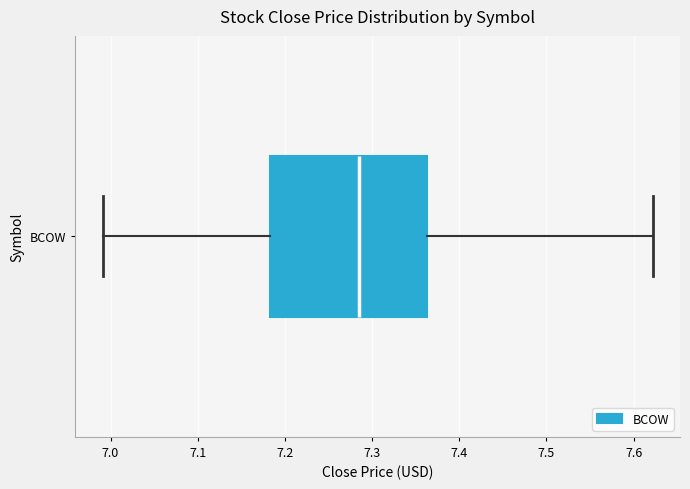

Transcribe this box plot: give where the median line is, the range the box spans, and where the two whiskers end, as read against the x-axis. The values are not printed on the chart, so give them approximately, as read against the axis.

median 7.28, box 7.18 to 7.36, whiskers 6.99 to 7.62